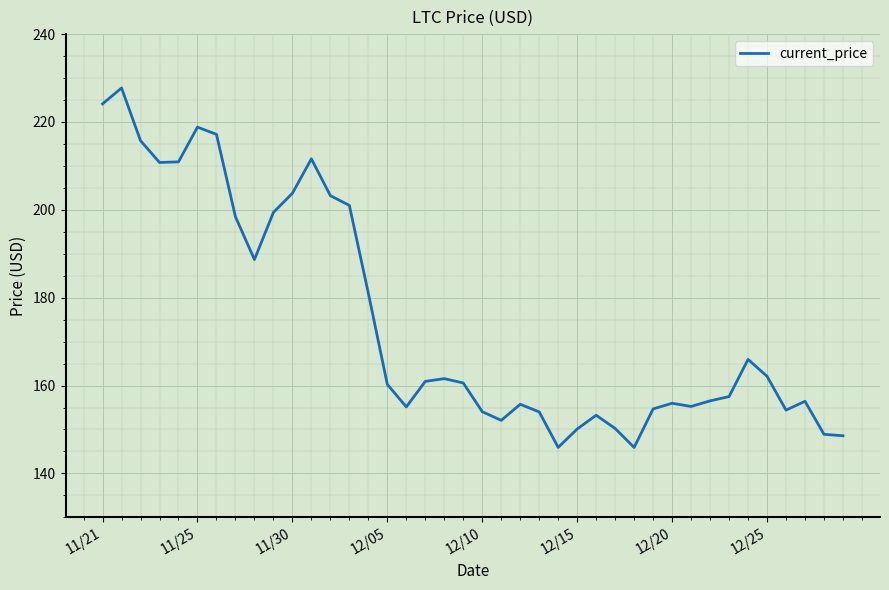

How many lines are shown in the chart?

1